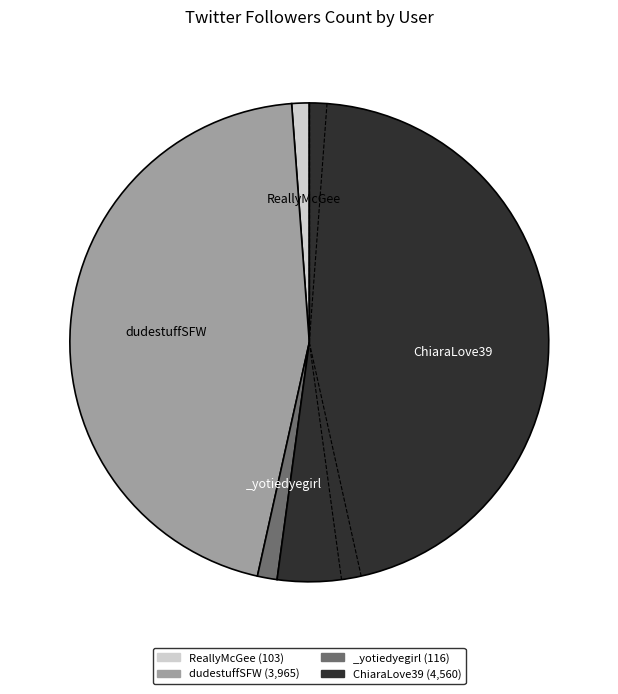

Does any single category account for the majority?

Yes